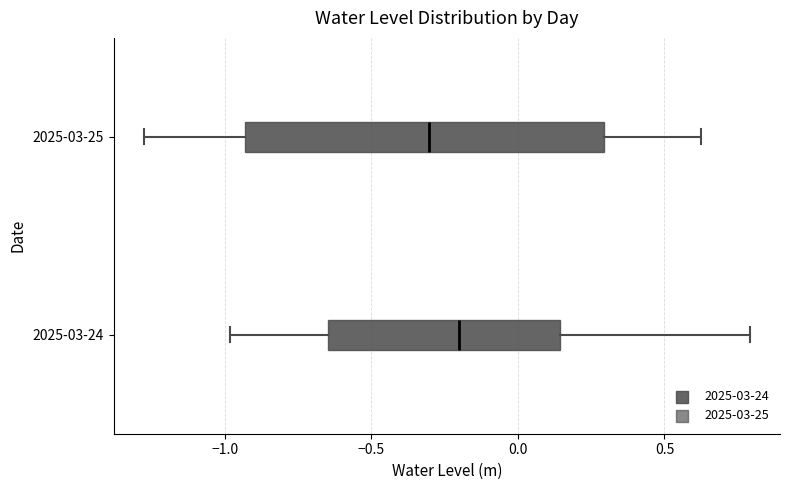

Where is the right edge of the box for 2025-03-24 on the x-axis? The values are not printed on the chart, so give them approximately, as read against the axis.

0.15